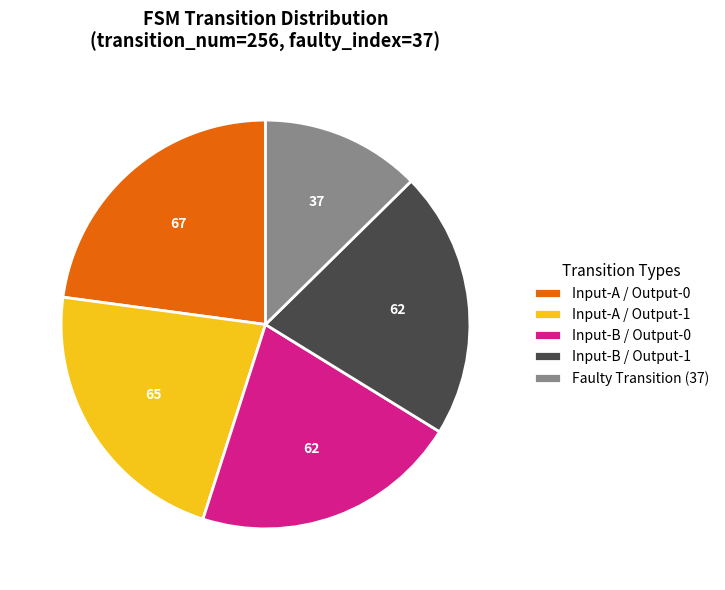

How many segments does this pie chart have?

5